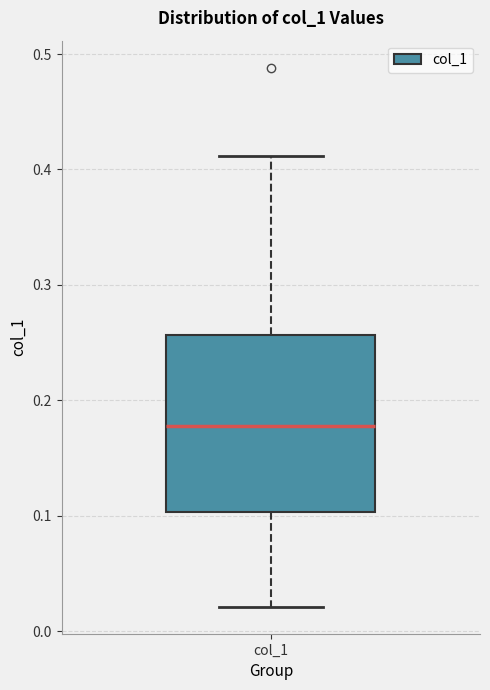

Transcribe this box plot: give where the median line is, the range the box spans, and where the two whiskers end, as read against the y-axis. The values are not printed on the chart, so give them approximately, as read against the axis.

median 0.18, box 0.10 to 0.26, whiskers 0.02 to 0.41